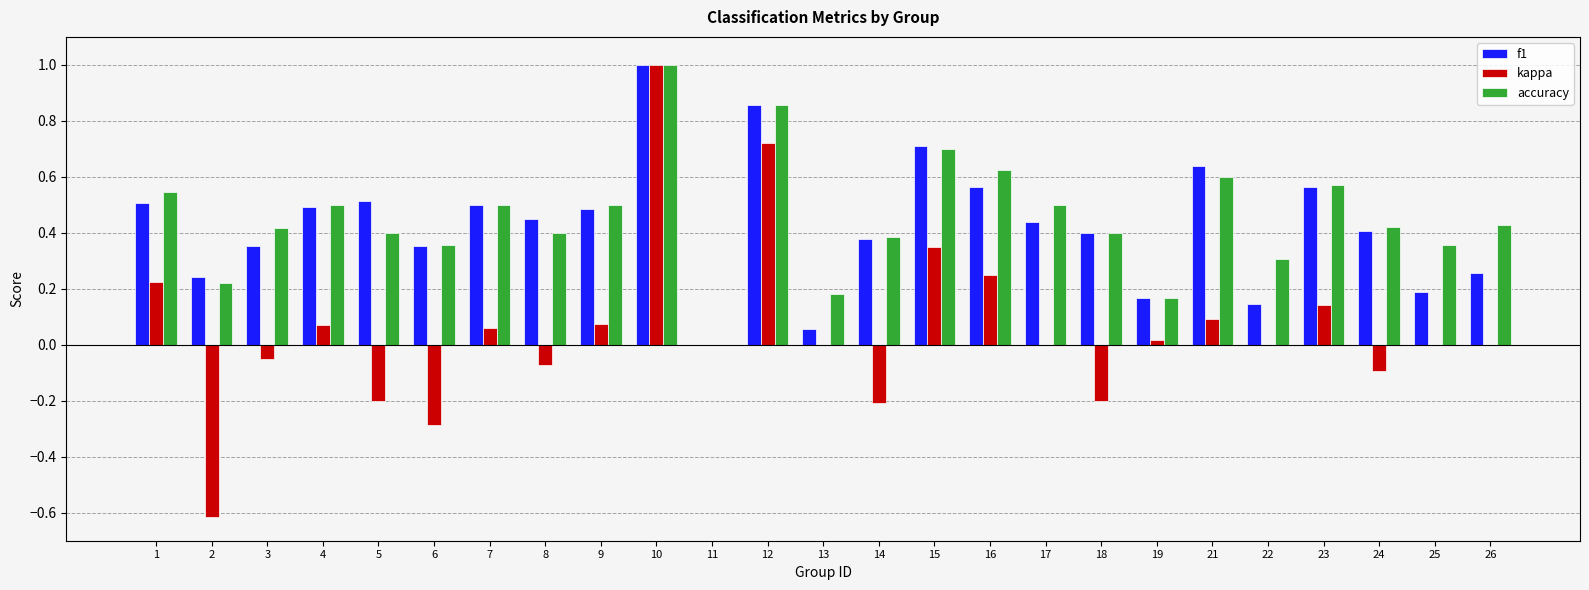

Are the bars horizontal?

No